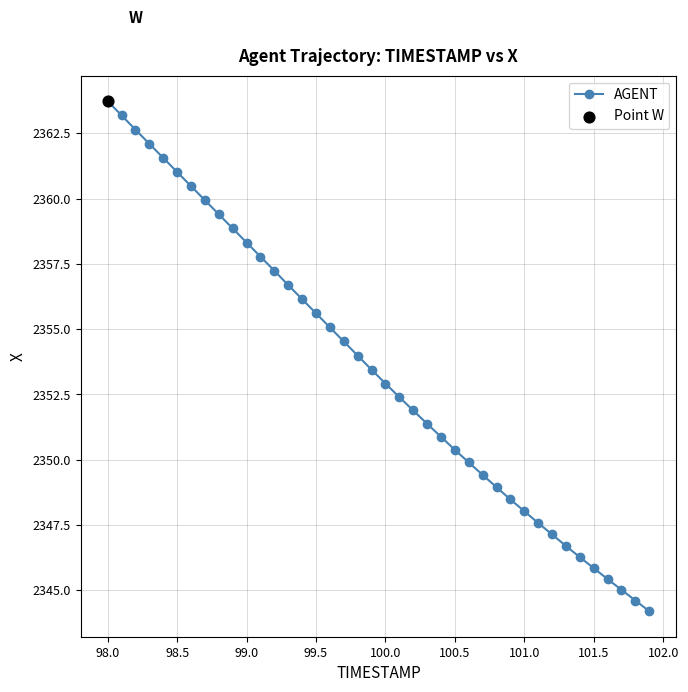

True or false: the data has more than 2 interior local peaks.

False